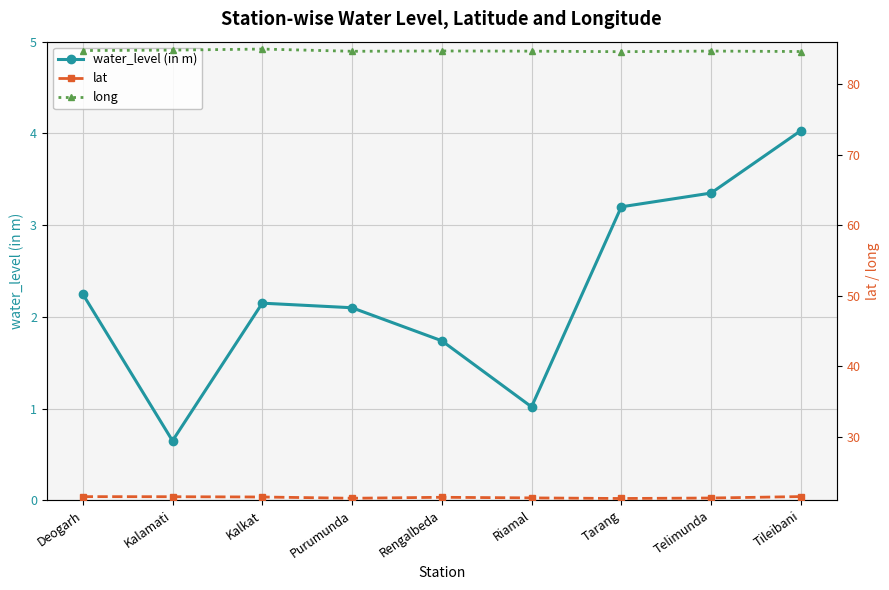

What is the label of the 7th point from the right?

Kalkat